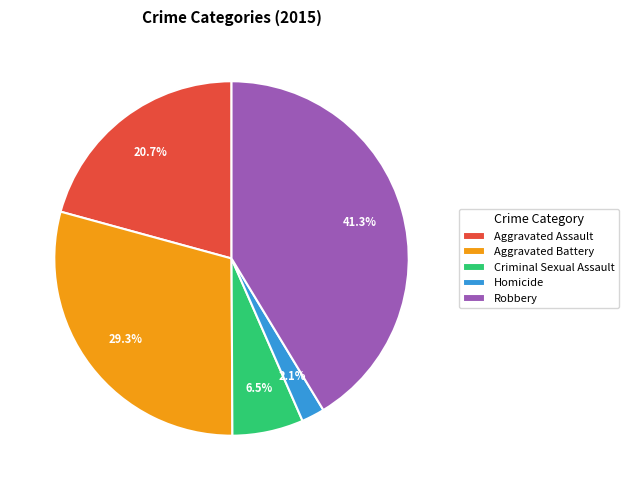

How many segments does this pie chart have?

5